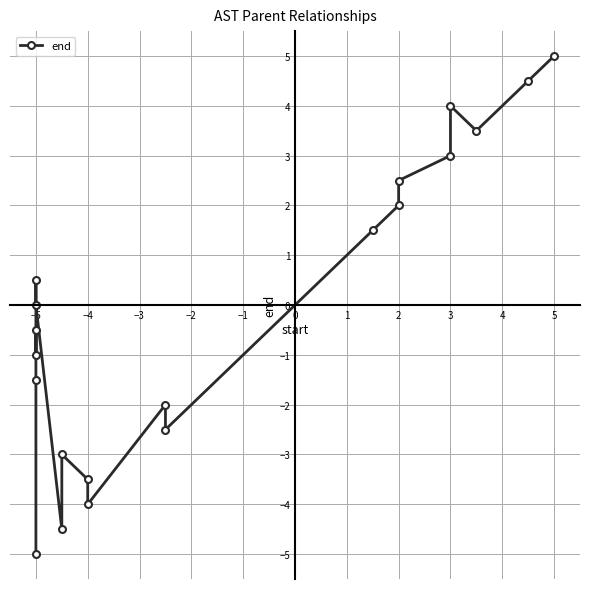

Which label corresponds to the smallest value in the chart?

−5